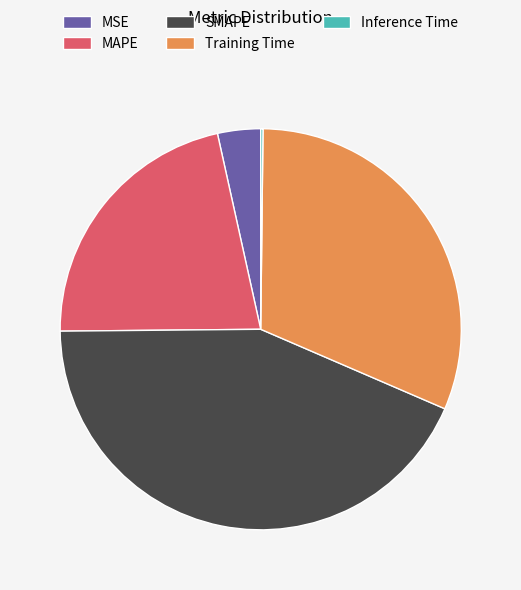

What is the ratio of the value at Training Time to the value at SMAPE?

0.7